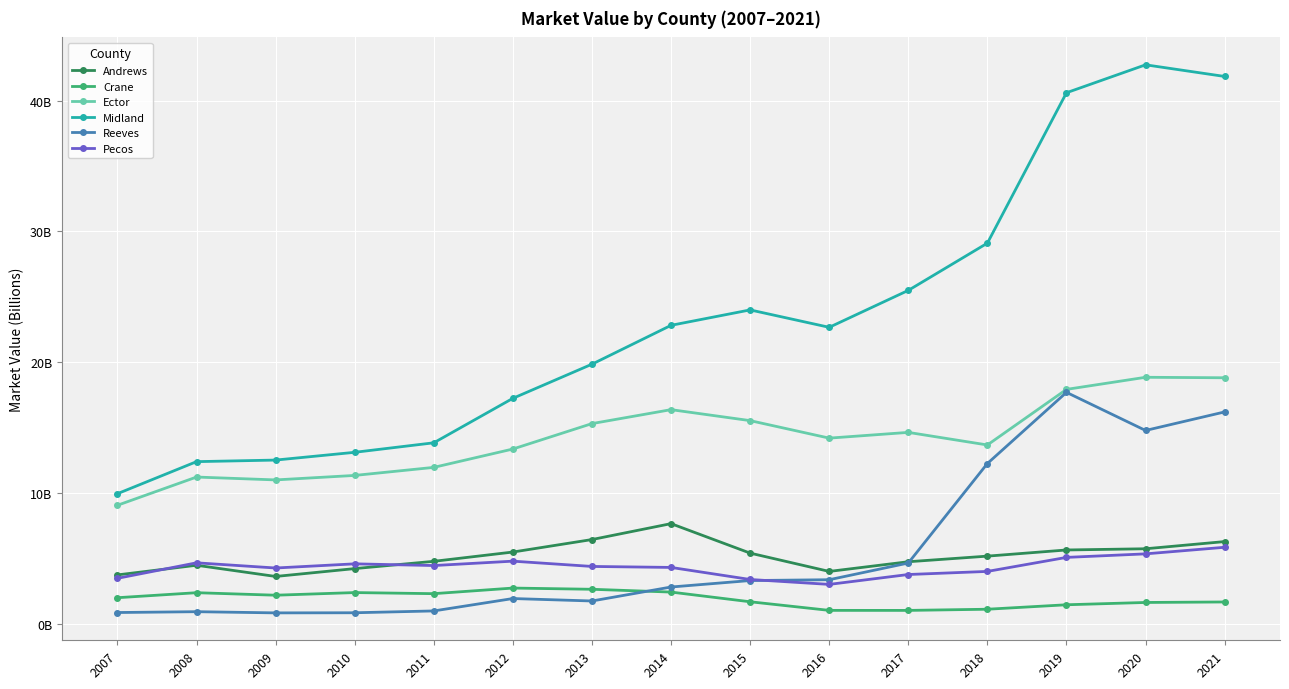

Which series ends up on top after the final intersection of Pecos and Andrews?

Andrews